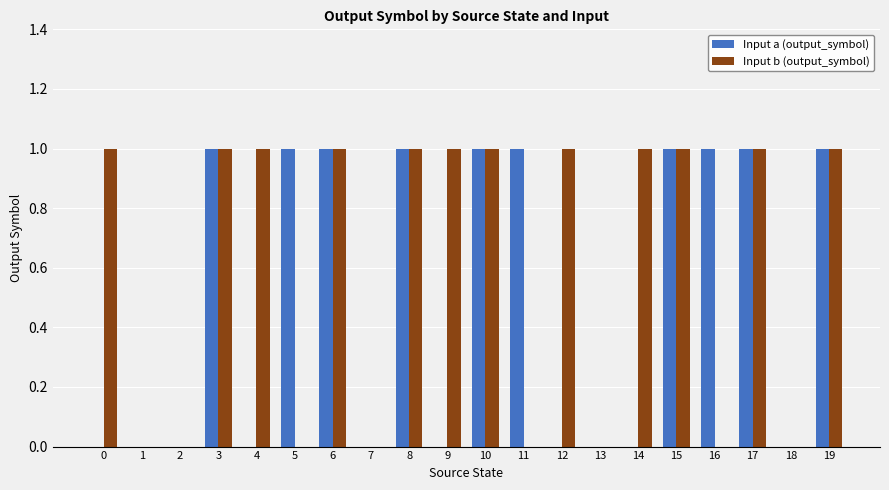

The Input a (output_symbol) series shows 2 at 5. True or false?

False